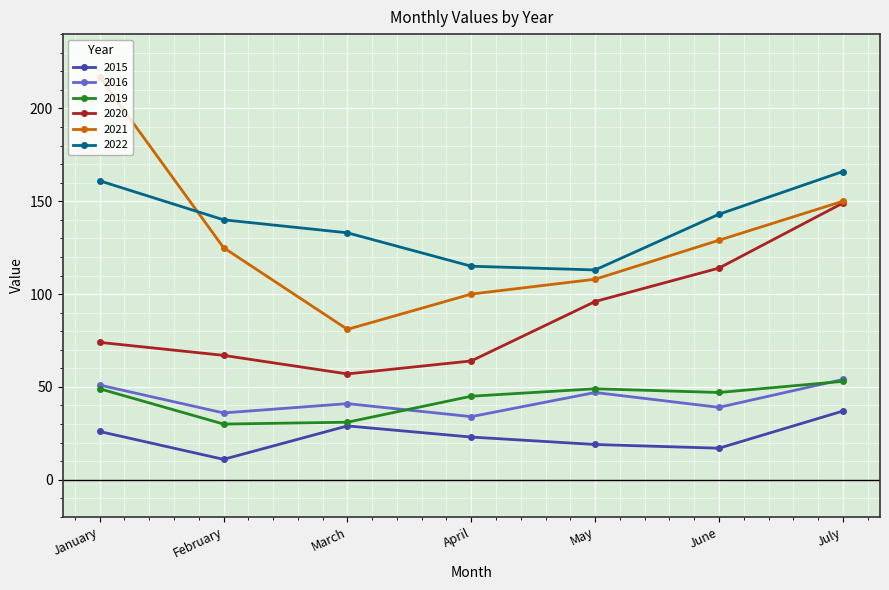

True or false: 2015 has more than 0 points higher than both neighbors.

True